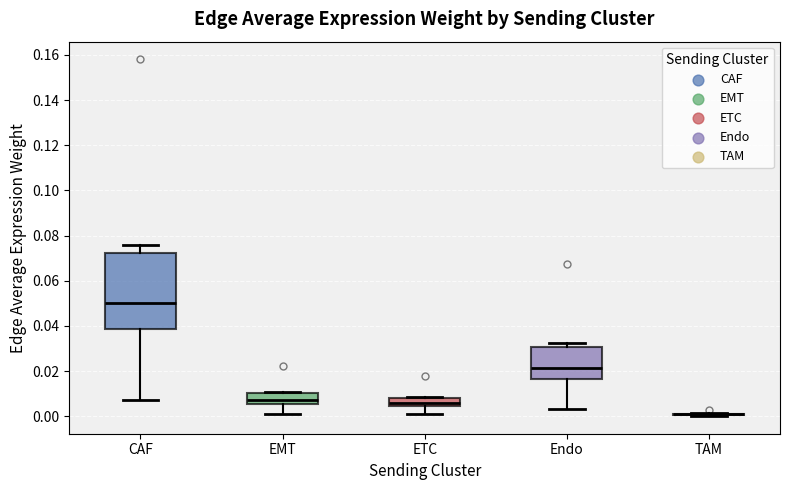

Where does the median line of the box for CAF sit on the y-axis? The values are not printed on the chart, so give them approximately, as read against the axis.

0.050